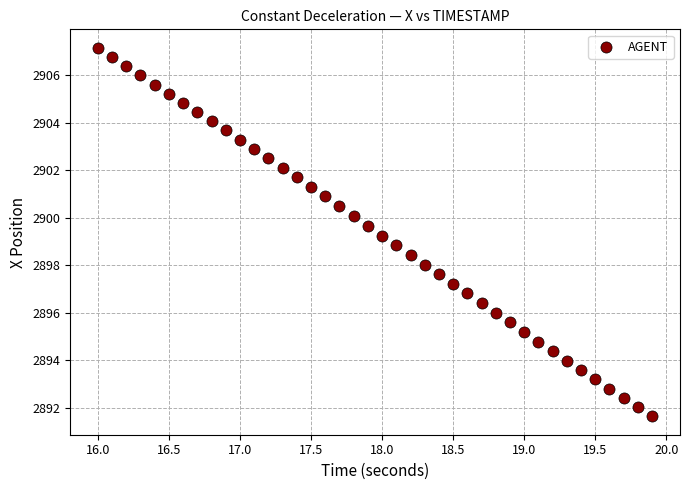

What is the range of X values (max minus min)?

3.9